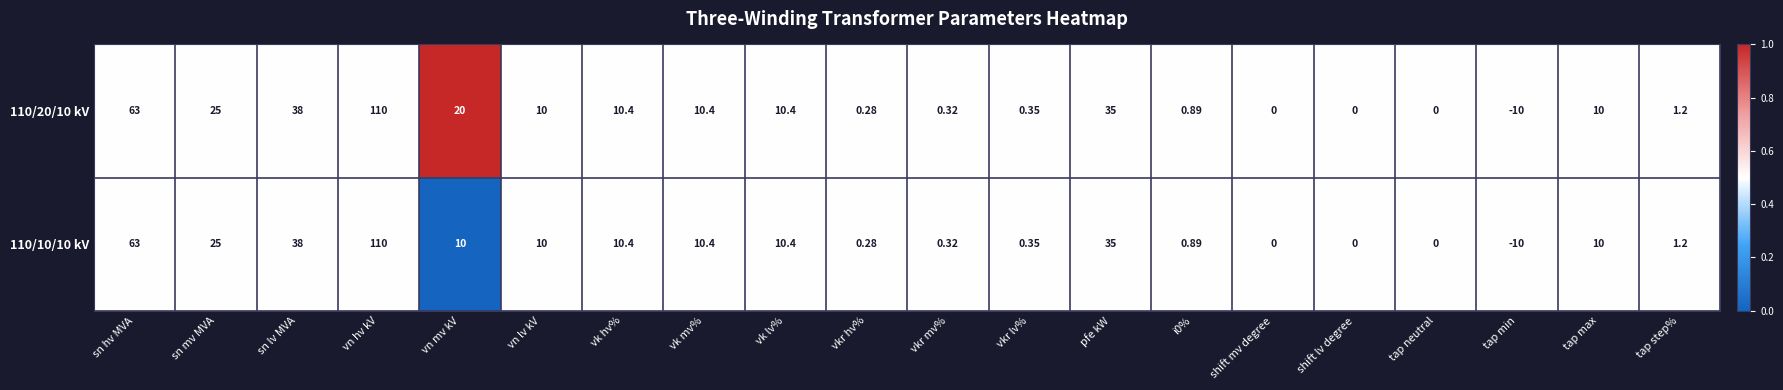

Is the value of 110/20/10 kV at i0% greater than the value of 110/10/10 kV at sn mv MVA?

No